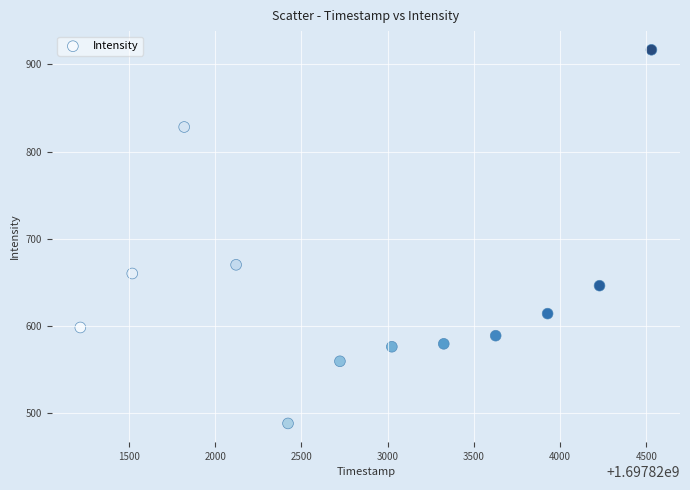

What Y value in the scatter plot is closest to 702?

670.1